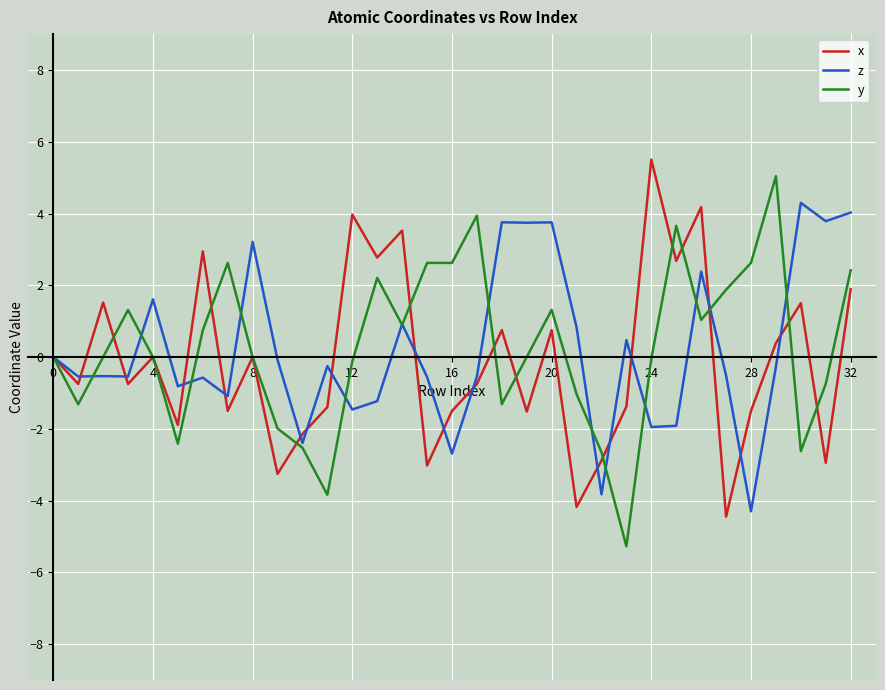

What is the minimum value shown in the chart?

-5.3